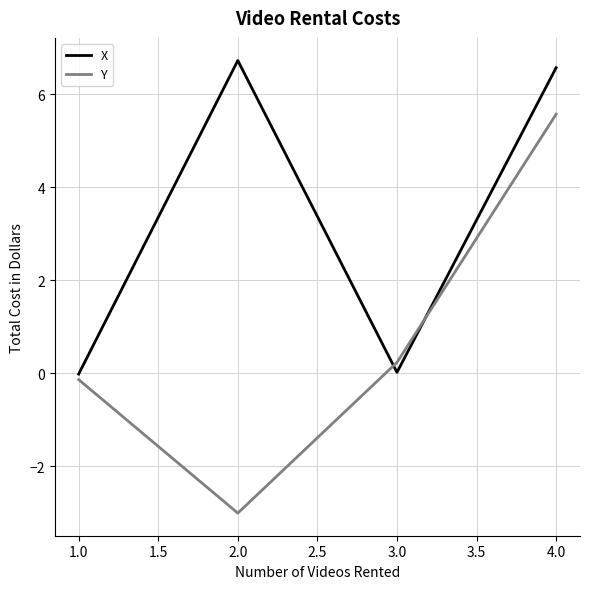

Which series has the widest spread of values?

Y